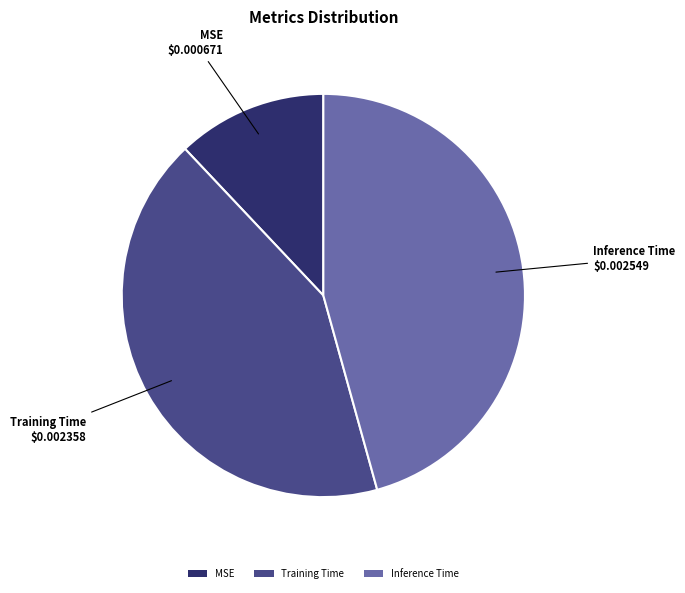

Combined, do MSE and Inference Time account for over 50%?

Yes